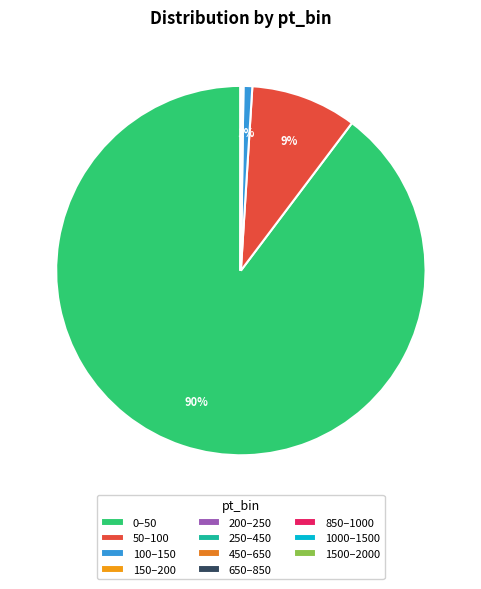

Is 150–200 the majority of the pie?

No